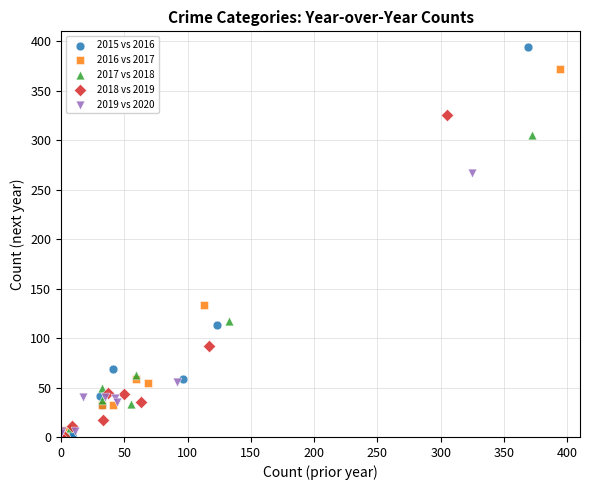

Which series contains the highest Y value?

2015 vs 2016